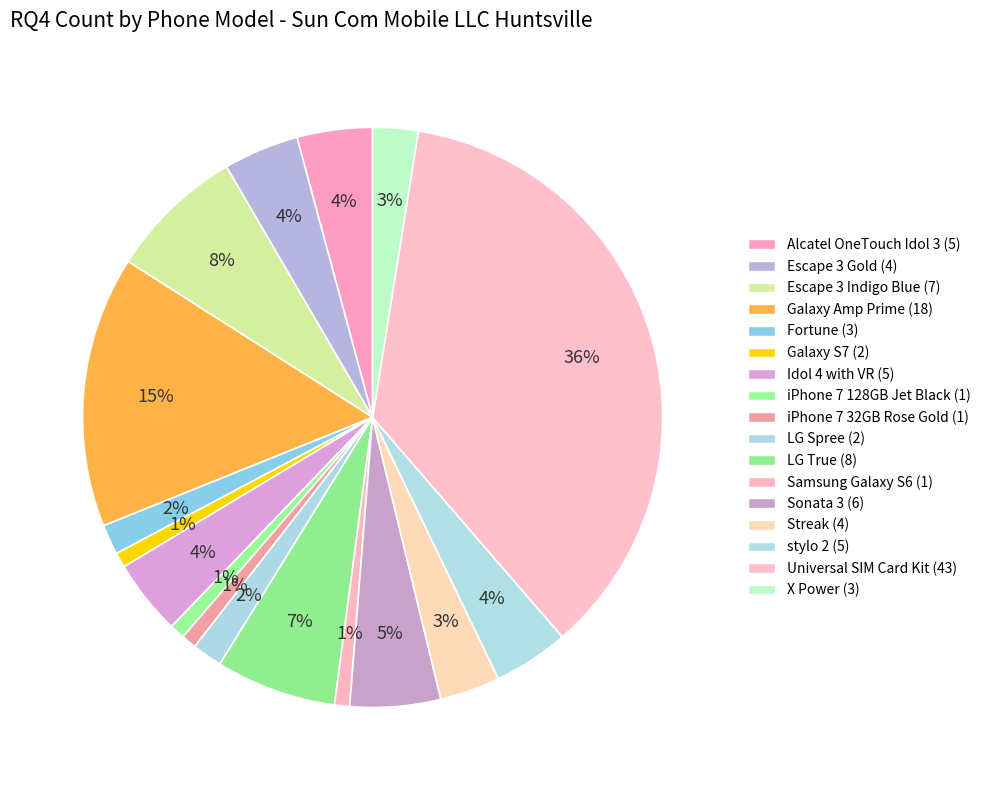

How many slices are in this pie chart?

17